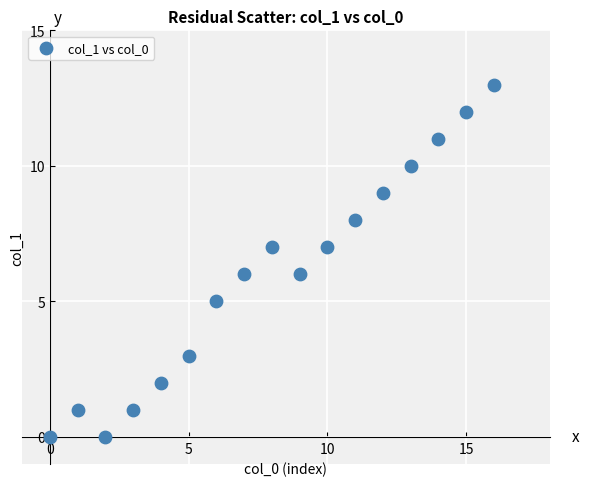

What is the range of Y values (max minus min)?

13